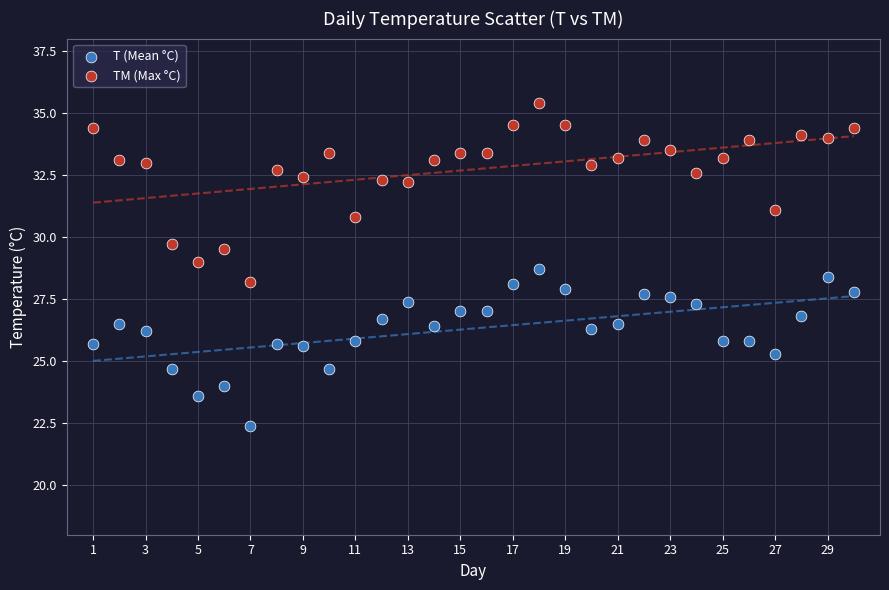

Which series has the largest Y range (max minus min)?

TM (Max °C)